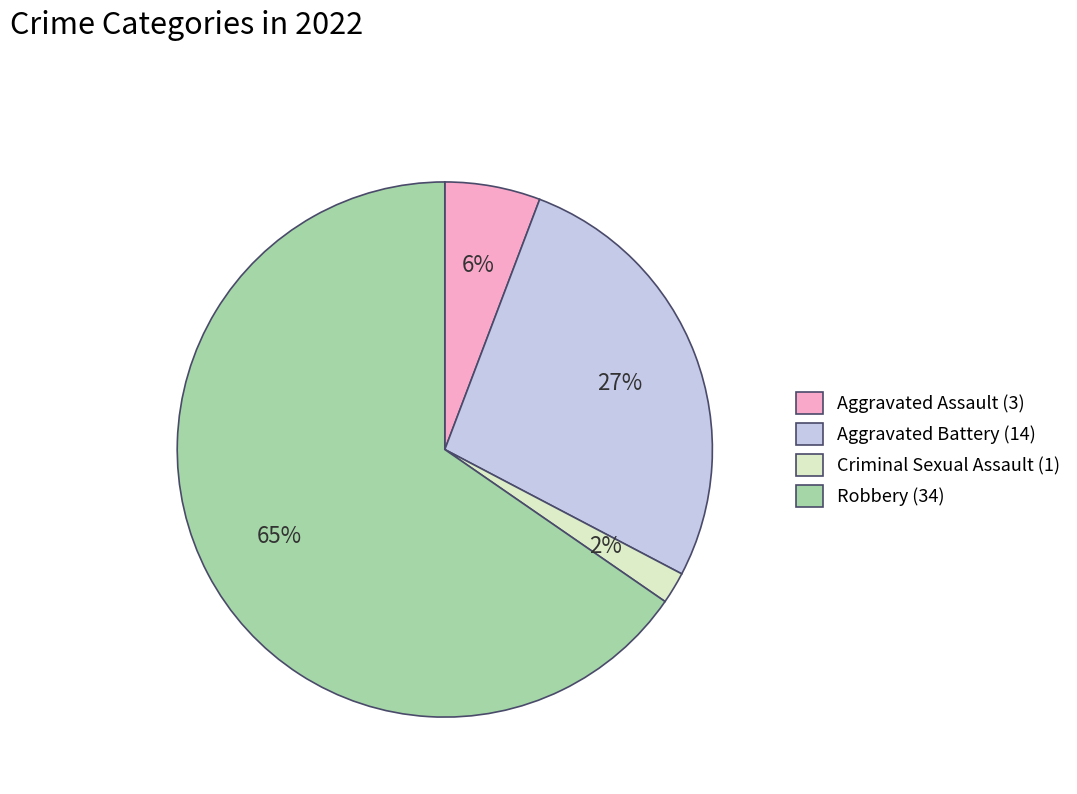

Which slice is the smallest?

Criminal Sexual Assault (1)